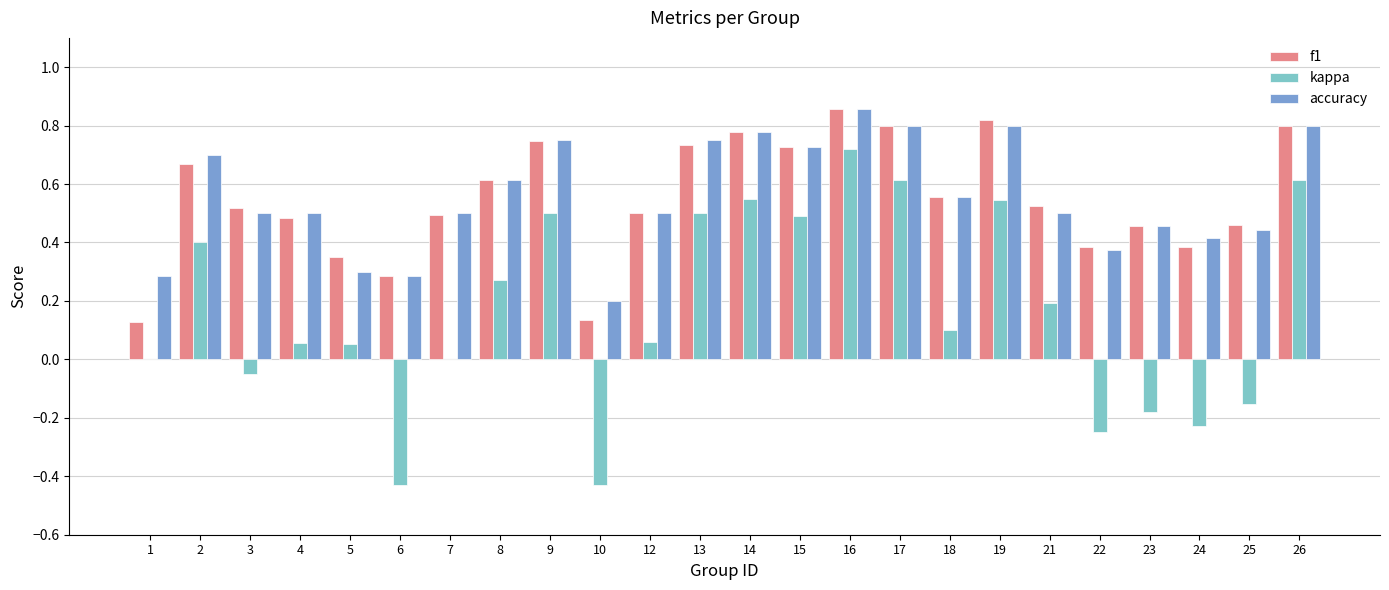

Which series changed the most between 3 and 17?

kappa